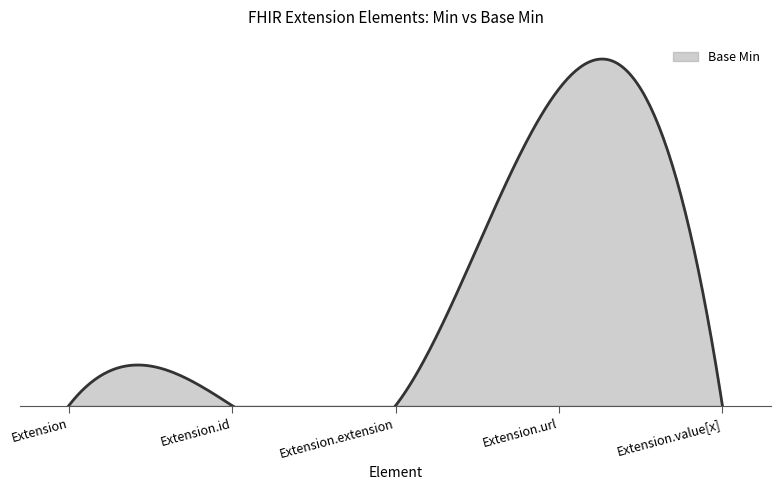

List the labels in order of value, smallest first.

Extension, Extension.id, Extension.extension, Extension.value[x], Extension.url